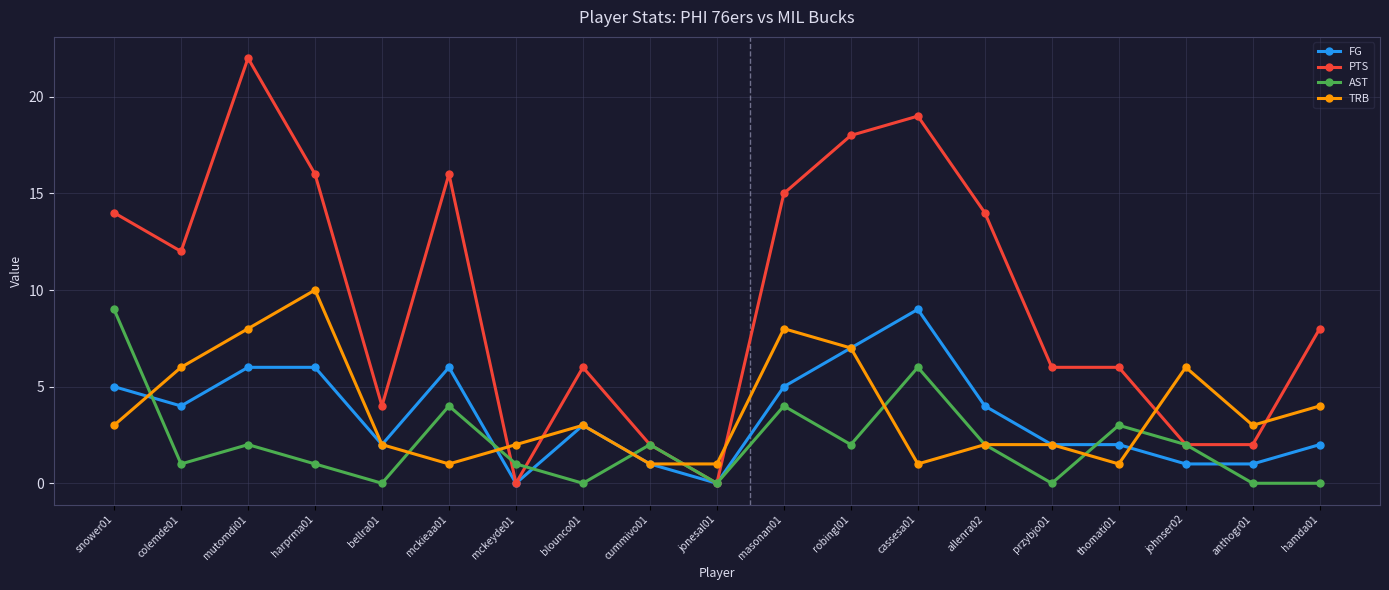

At which label is PTS closest to 11?

colemde01